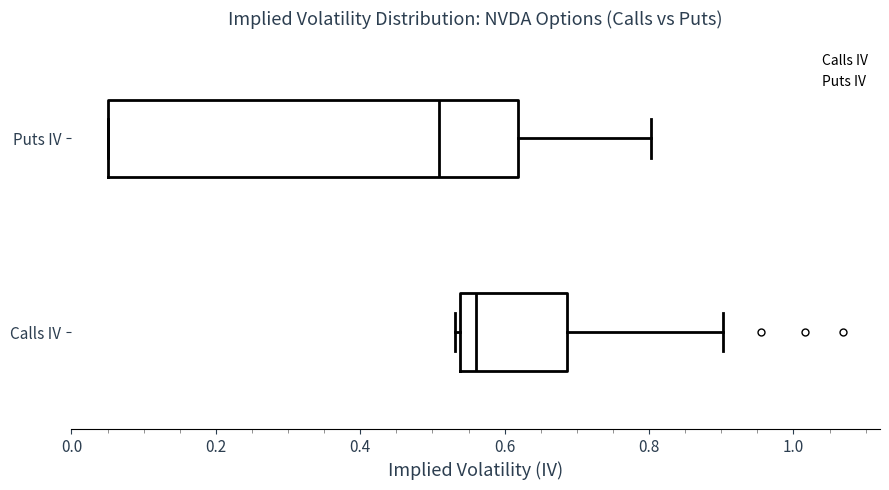

Reading bottom to top, read every box against the x-axis: the position of its median line, the range the box covers, and the ends of its whiskers. The values are not printed on the chart, so give them approximately, as read against the axis.

Calls IV: median 0.56, box 0.54 to 0.68, whiskers 0.54 (just left of the box's left edge) to 0.90
Puts IV: median 0.50, box 0.06 to 0.62, whiskers 0.06 to 0.80